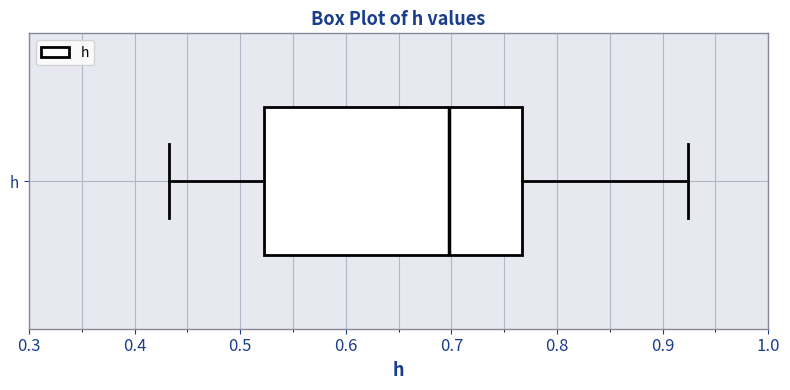

Transcribe this box plot: give where the median line is, the range the box spans, and where the two whiskers end, as read against the x-axis. The values are not printed on the chart, so give them approximately, as read against the axis.

median 0.70, box 0.52 to 0.77, whiskers 0.43 to 0.92